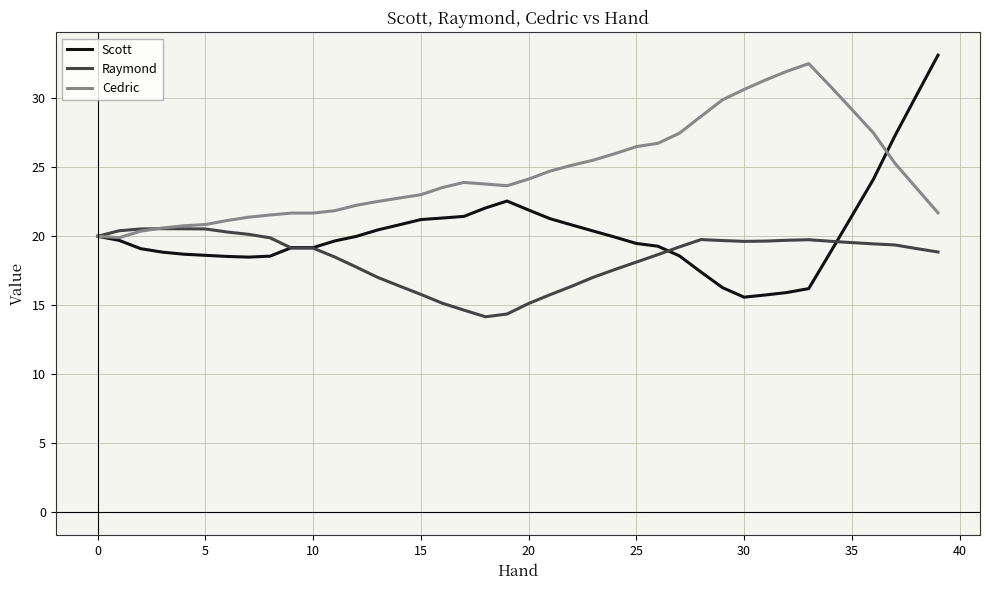

List the series in order of their overall mean, highest first.

Cedric, Scott, Raymond